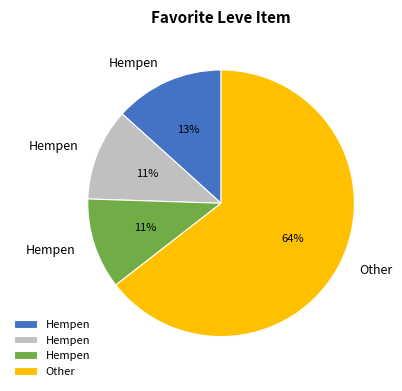

Is there a majority slice in this chart?

Yes